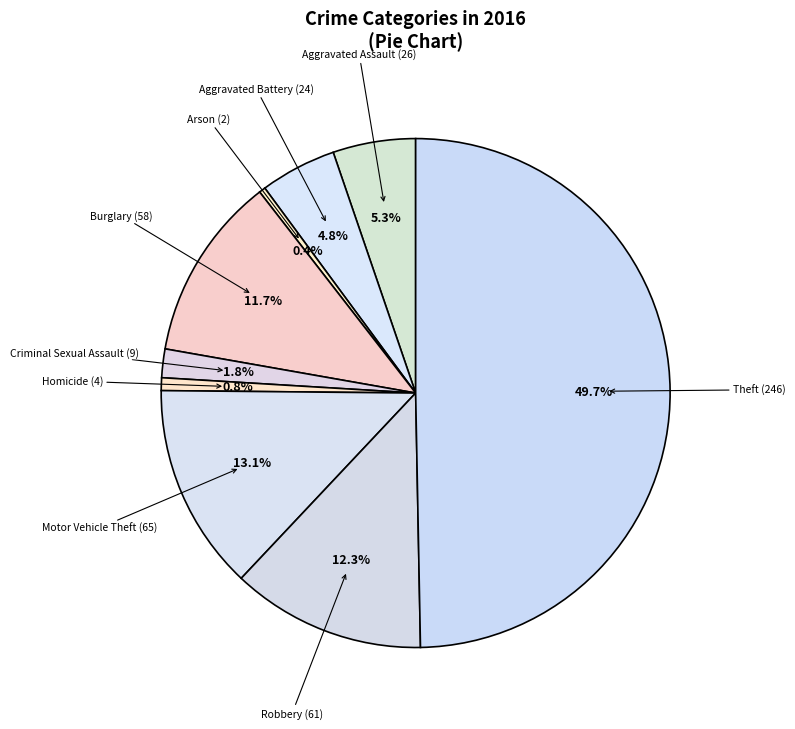

How much of the chart is everything except Aggravated Assault (26)?

94.7%